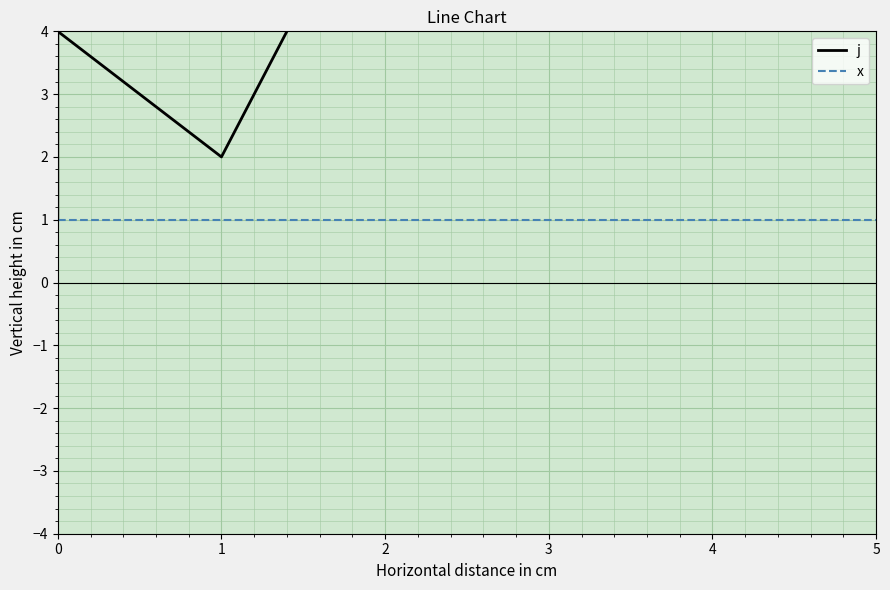

Is it true that x equals 1 at 0?

True